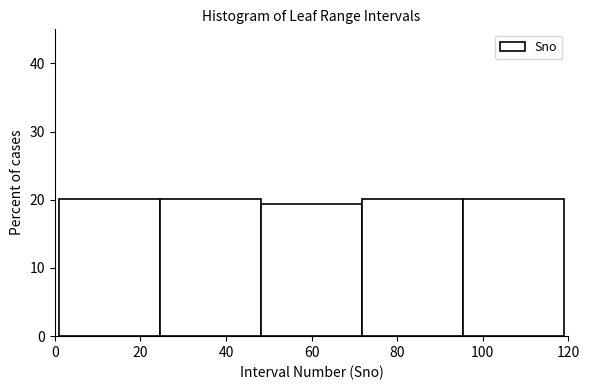

Reading left to right, transcribe this chart: for each bar, give the range it covers on the x-axis and its height. Neither the bar edges nor the heights are printed on the chart, so give them approximately, as read against the axes.

1.0 to 24.6: 20
24.6 to 48.2: 20
48.2 to 71.8: 19
71.8 to 95.4: 20
95.4 to 119.0: 20